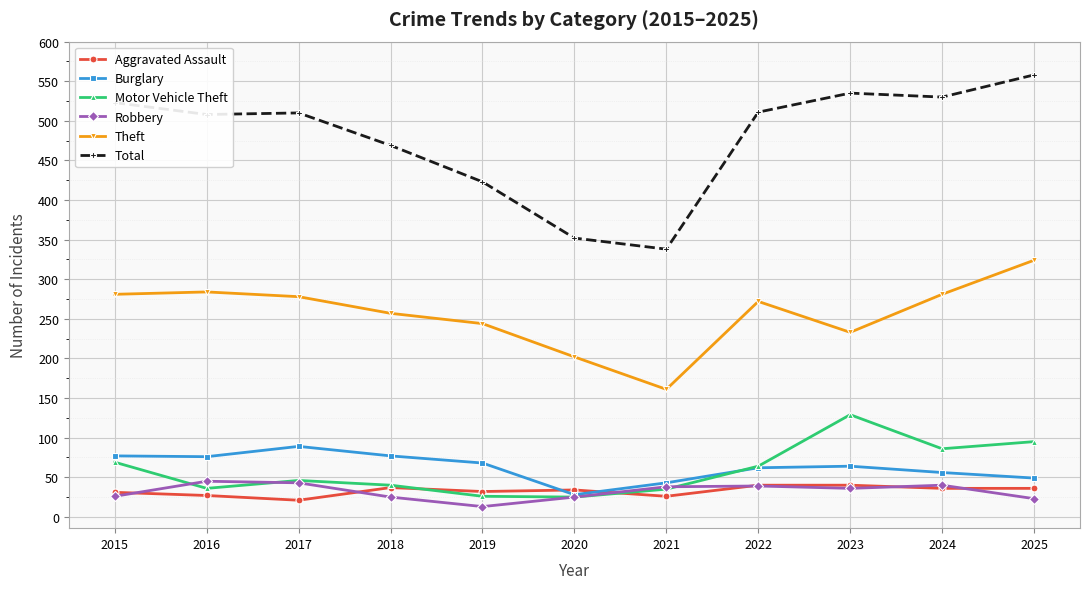

Which series has the largest total across all categories?

Total